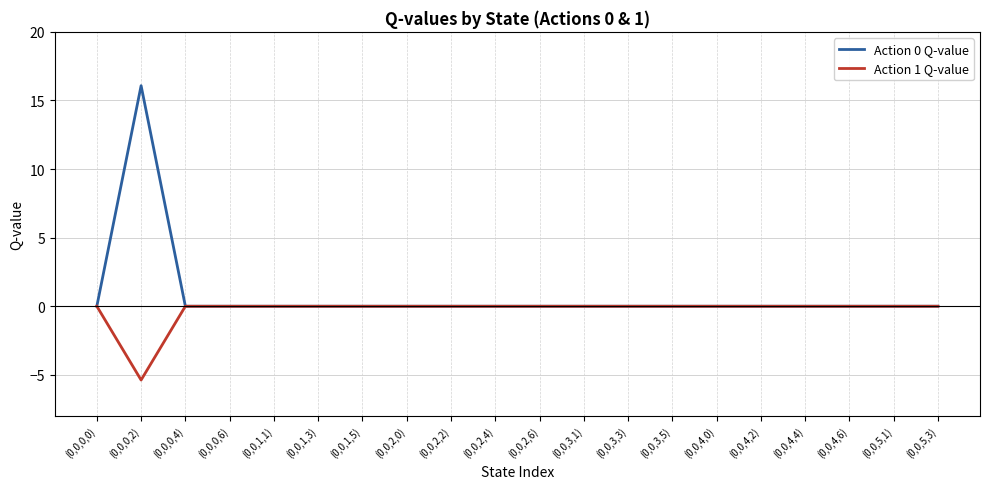

At how many categories does at least one series exceed 10?

1